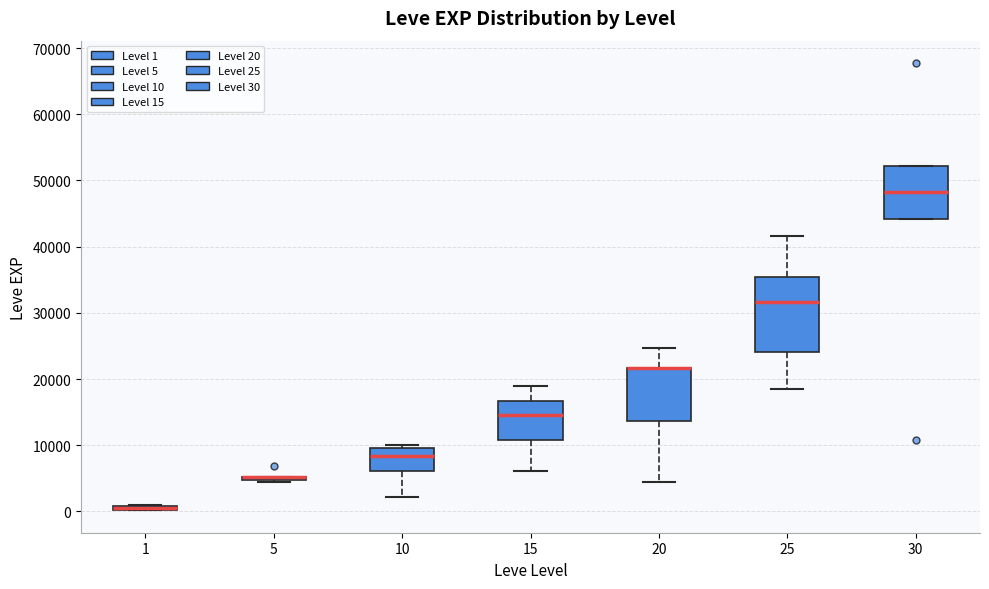

Where is the lower edge of the box at x = 10 on the y-axis? The values are not printed on the chart, so give them approximately, as read against the axis.

6000